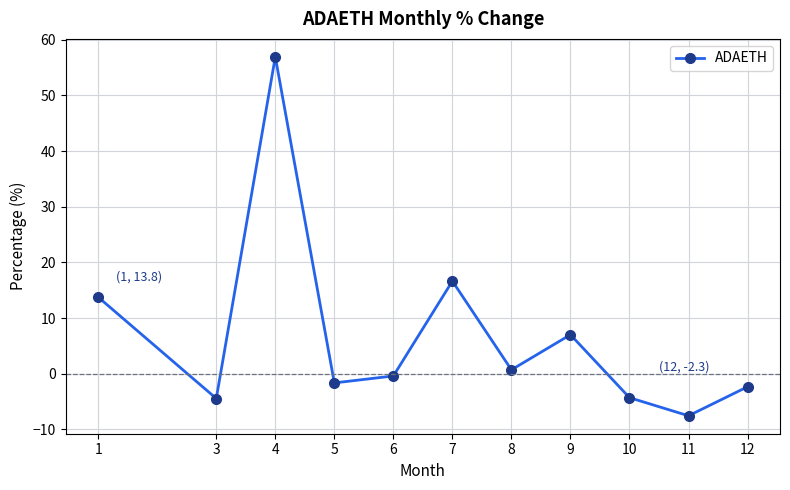

Which category has the highest value across all series?

4